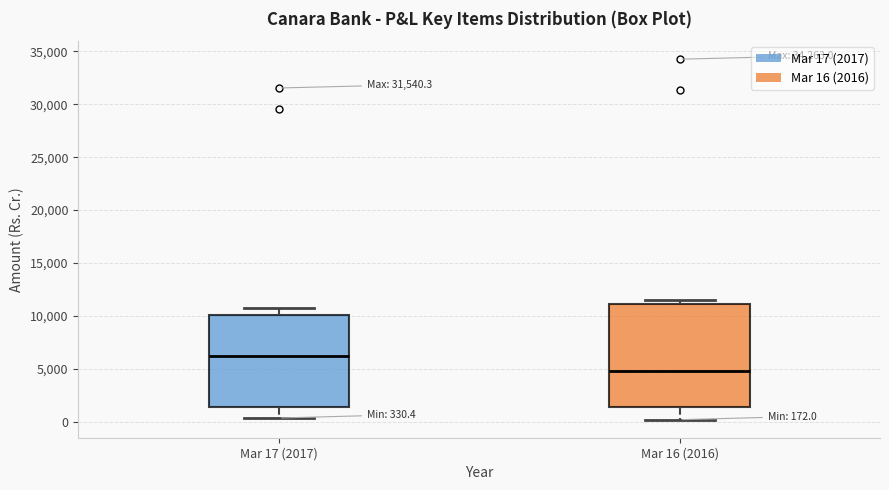

Comparing the boxes themselves (not the whiskers), which one is the tallest?

Mar 16 (2016)